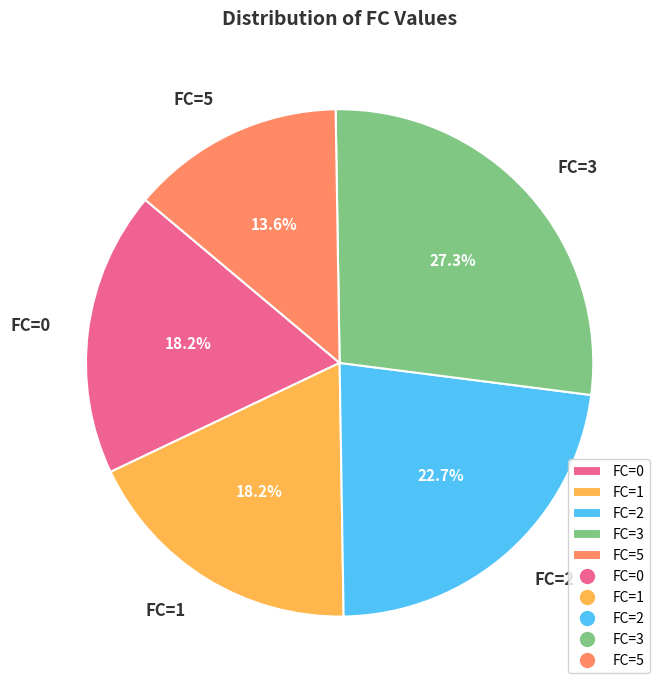

What portion of the pie excludes FC=0?

81.8%